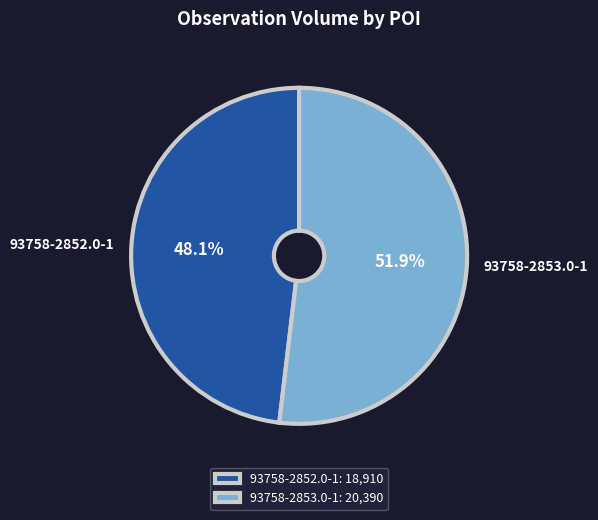

Does 93758-2852.0-1 represent more than half of the total?

No